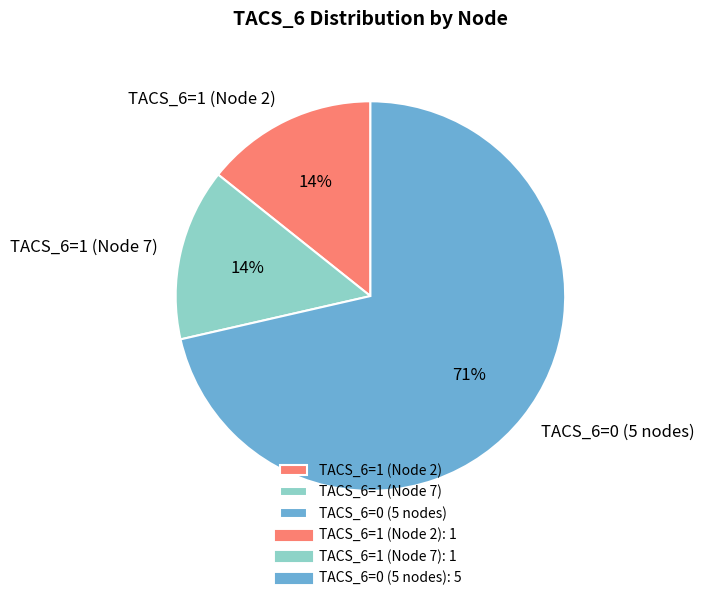

Count the number of slices in the pie.

3